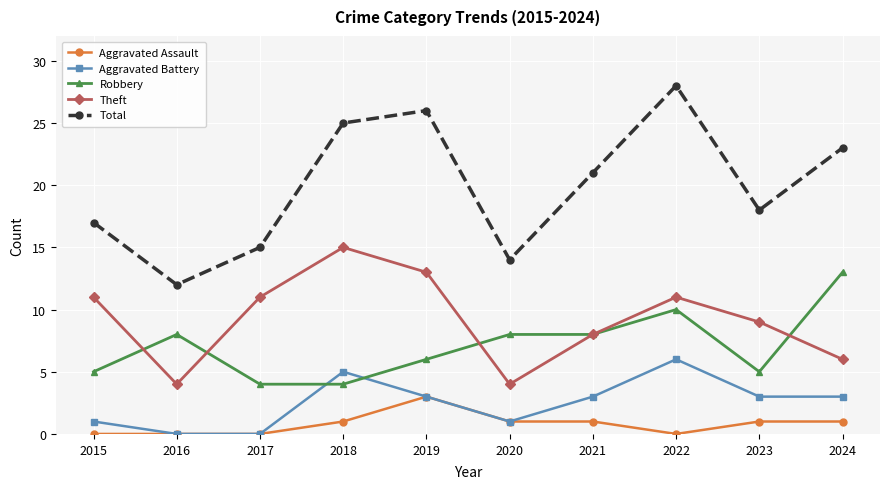

What is the spread (max minus min) of values at 2016?

12